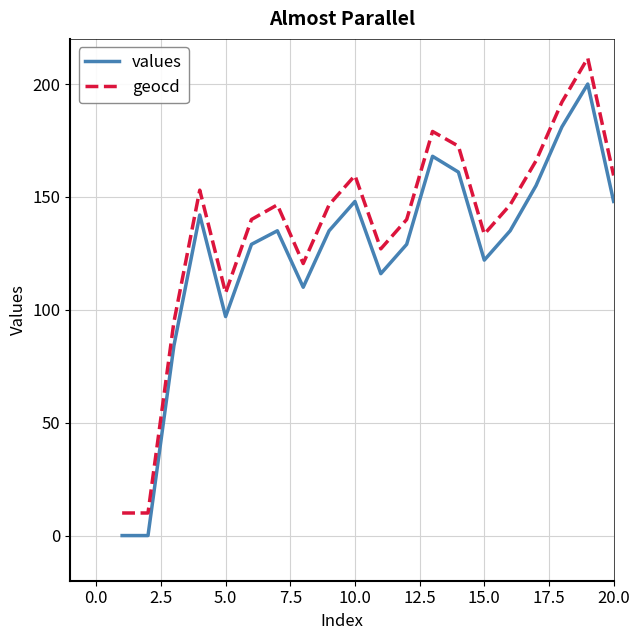

What is the difference between the maximum and minimum values in the geocd series?

201.5